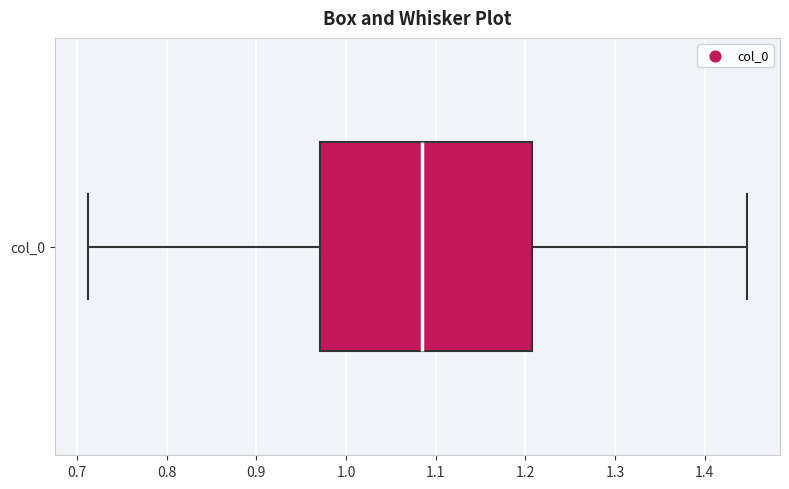

Transcribe this box plot: give where the median line is, the range the box spans, and where the two whiskers end, as read against the x-axis. The values are not printed on the chart, so give them approximately, as read against the axis.

median 1.08, box 0.97 to 1.21, whiskers 0.71 to 1.45